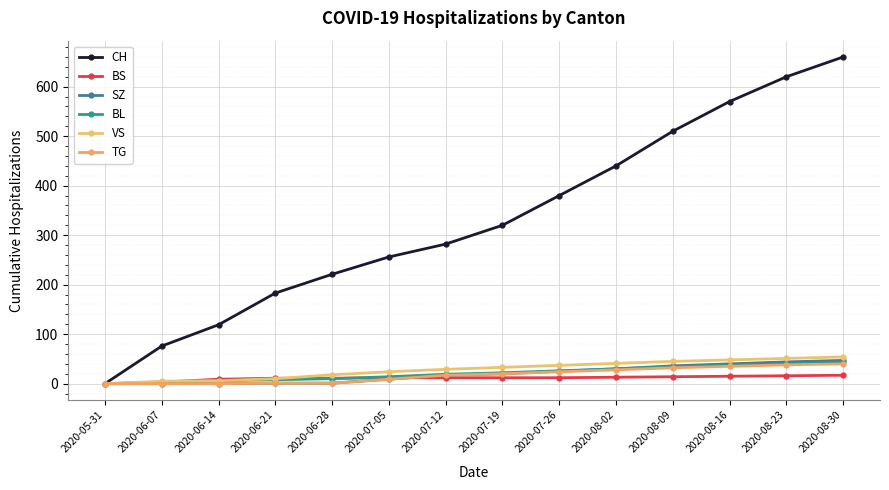

What is the label of the 12th point from the left?

2020-08-16